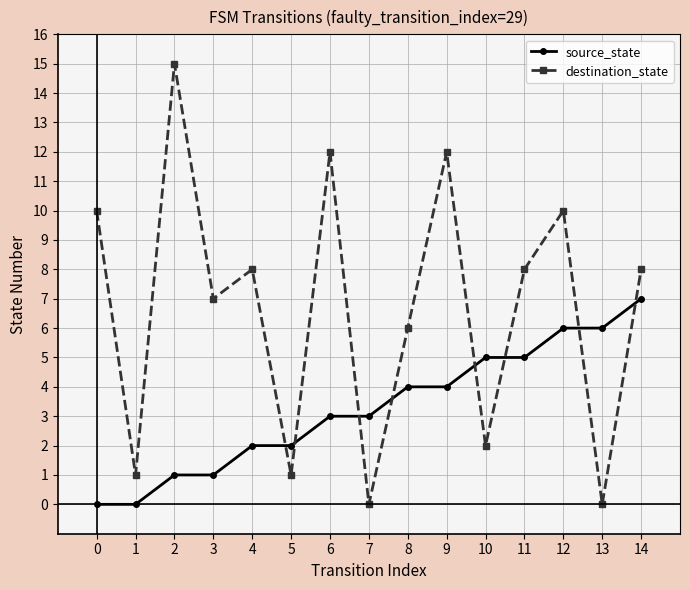

Reading right to left, extract all data points from this chart.

source_state: 14=7	13=6	12=6	11=5	10=5	9=4	8=4	7=3	6=3	5=2	4=2	3=1	2=1	1=0	0=0
destination_state: 14=8	13=0	12=10	11=8	10=2	9=12	8=6	7=0	6=12	5=1	4=8	3=7	2=15	1=1	0=10